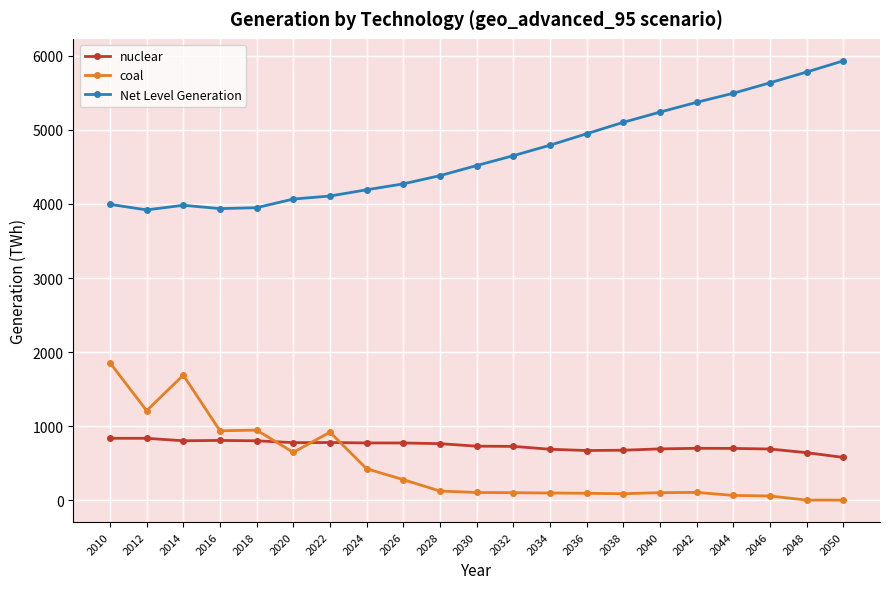

True or false: coal and Net Level Generation cross at least once.

False